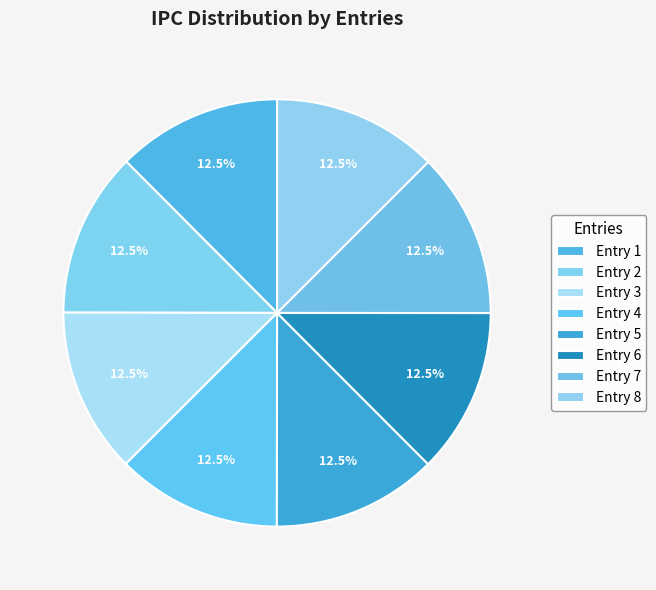

How many segments does this pie chart have?

8